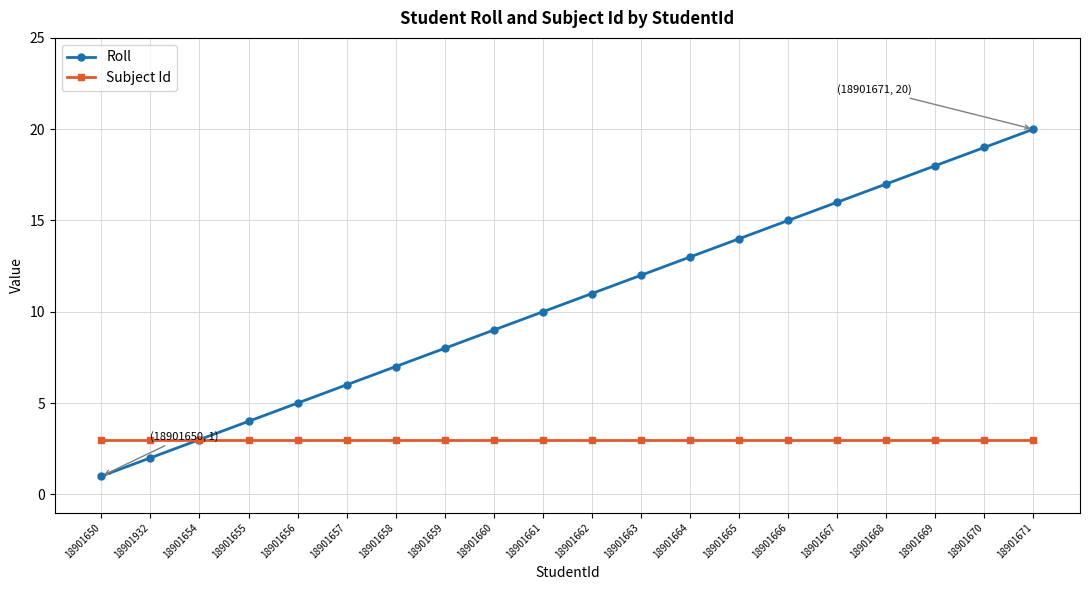

Which series has the largest range (max minus min)?

Roll